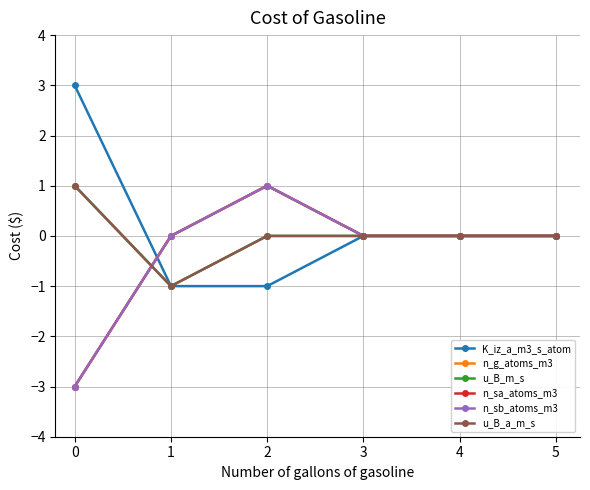

How many lines are shown in the chart?

6